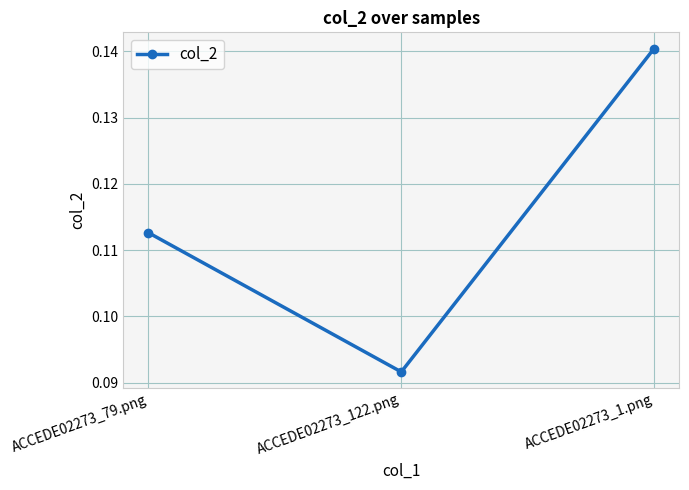

What is the sum of all values?

0.3